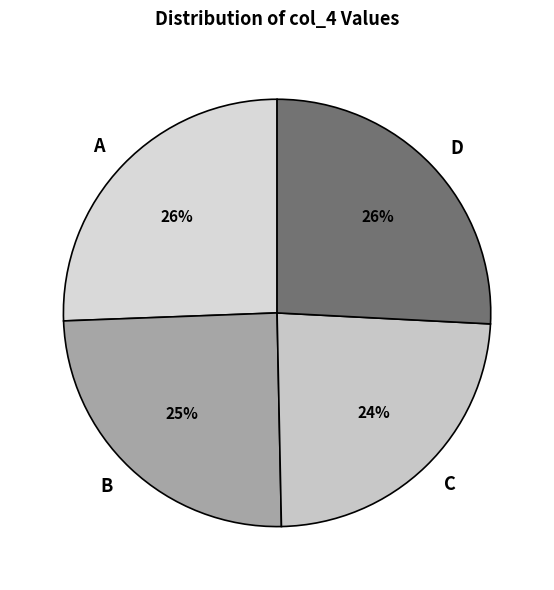

Does any single category account for the majority?

No